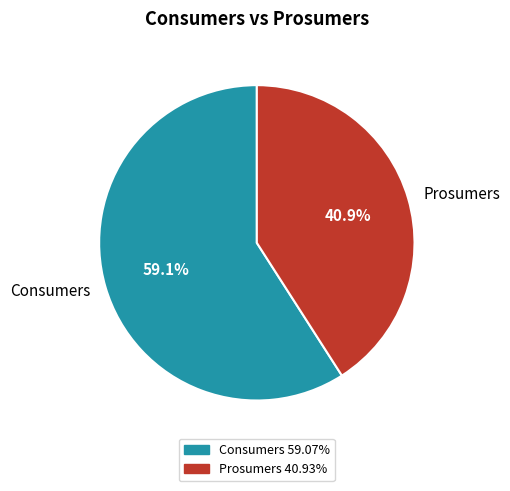

To the nearest percent, what percentage of the pie is Prosumers?

41%